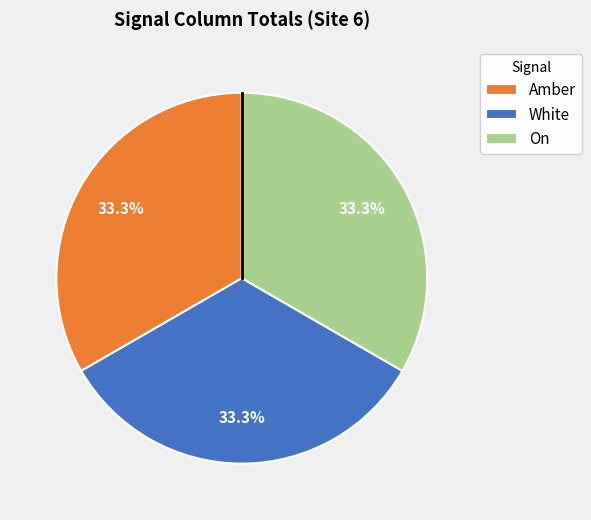

Is Amber the majority of the pie?

No